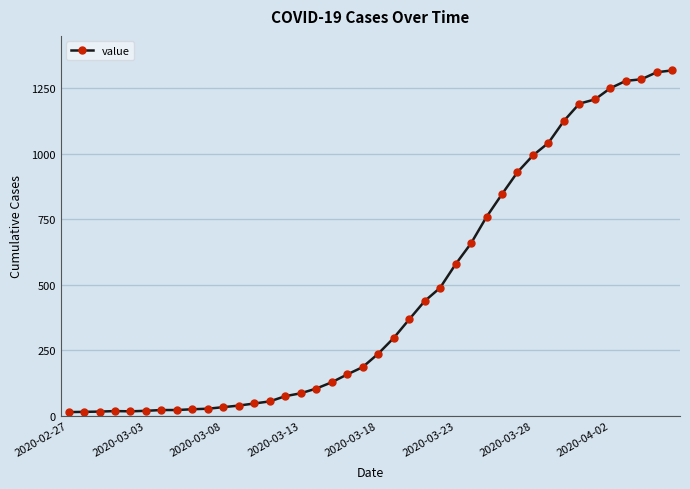

What is the maximum value shown in the chart?

1319